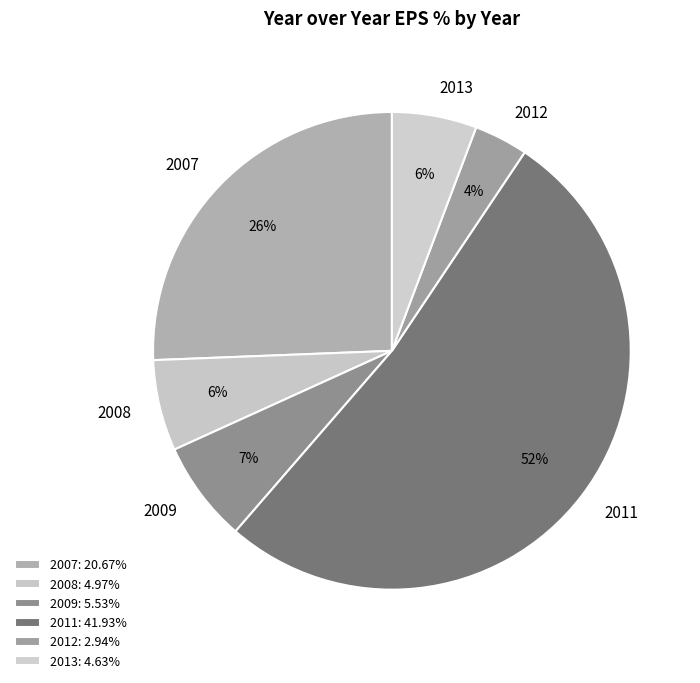

Is it true that 2007 is 26% of the pie?

True